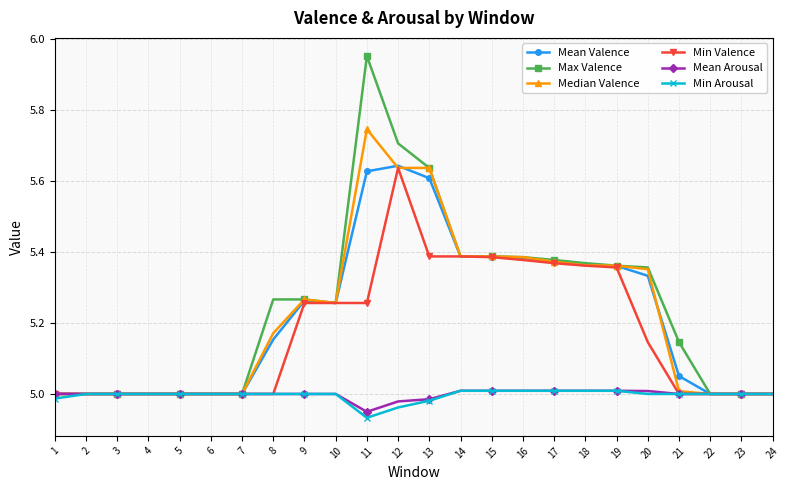

Is it true that Min Arousal equals 5.0 at 10?

True